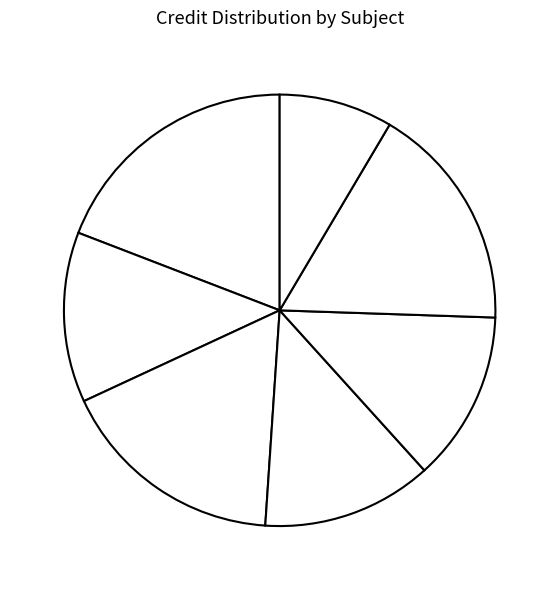

What is the largest slice in the pie chart?

CS201